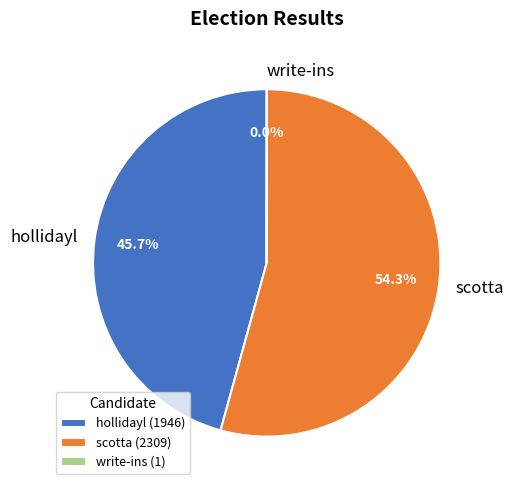

Which has a higher value, scotta or hollidayl?

scotta